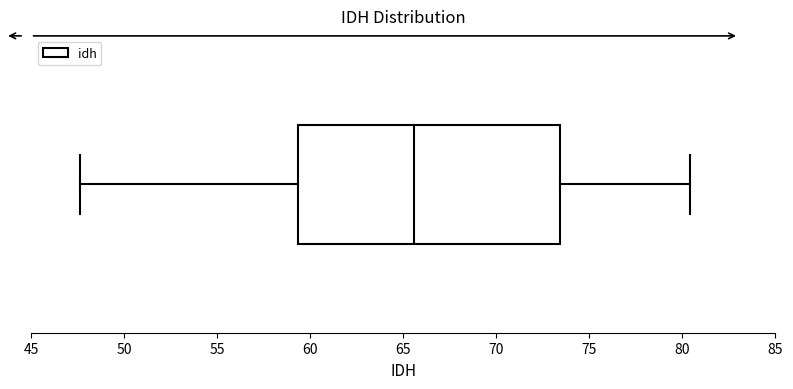

Read this box plot against the x-axis: the position of the median line, the range covered by the box, and the ends of both whiskers. The values are not printed on the chart, so give them approximately, as read against the axis.

median 65.5, box 59.5 to 73.5, whiskers 47.5 to 80.5